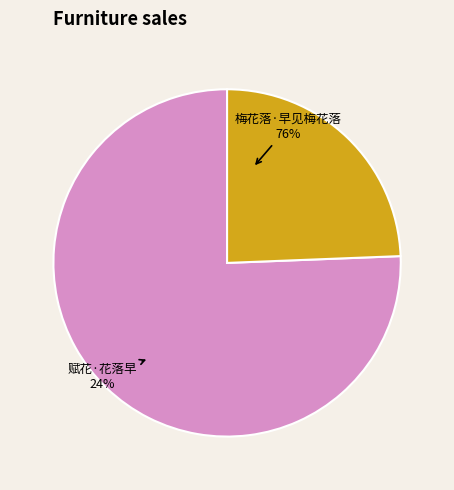

Does any single category account for the majority?

Yes